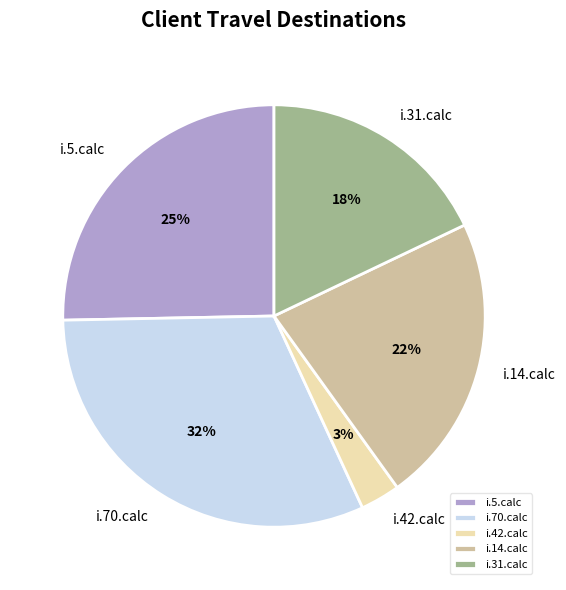

Is there a majority slice in this chart?

No